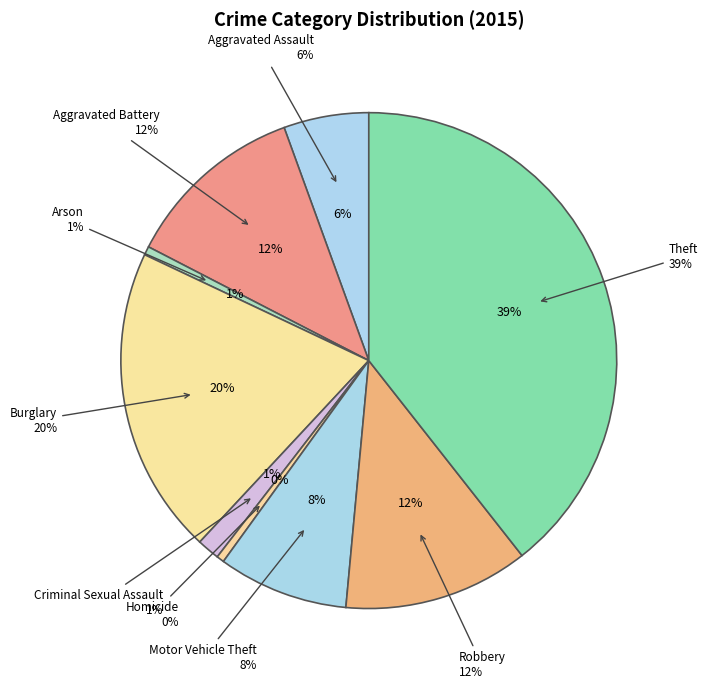

The Homicide slice represents 0% of the pie. True or false?

True